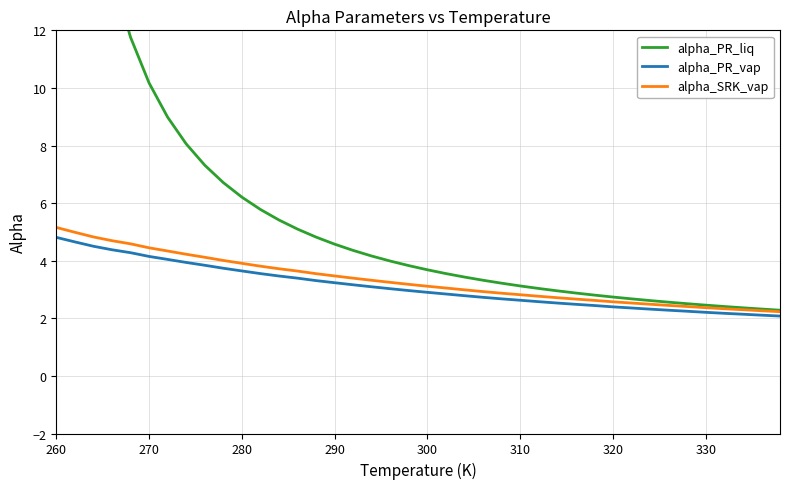

What value does the alpha_PR_vap series have at 300?

2.9